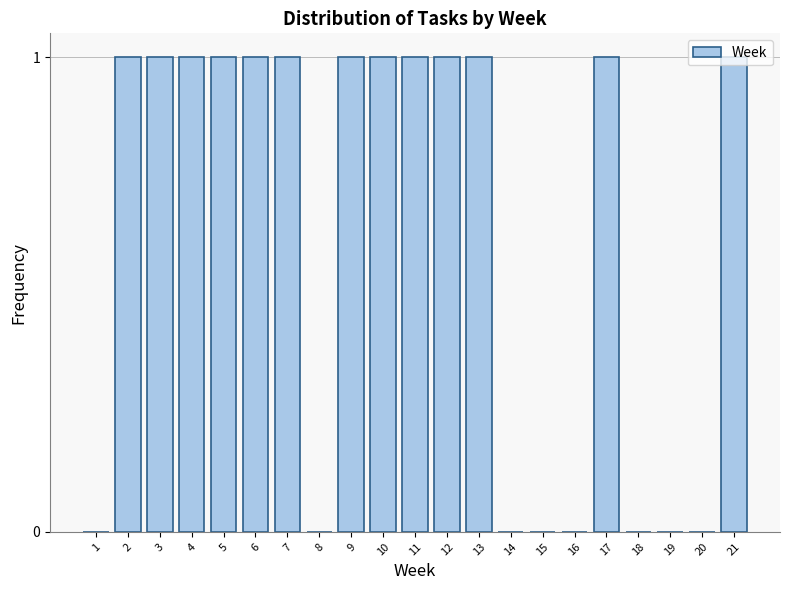

Approximately how many times larger is the value at 3 compared to 2?

1.0